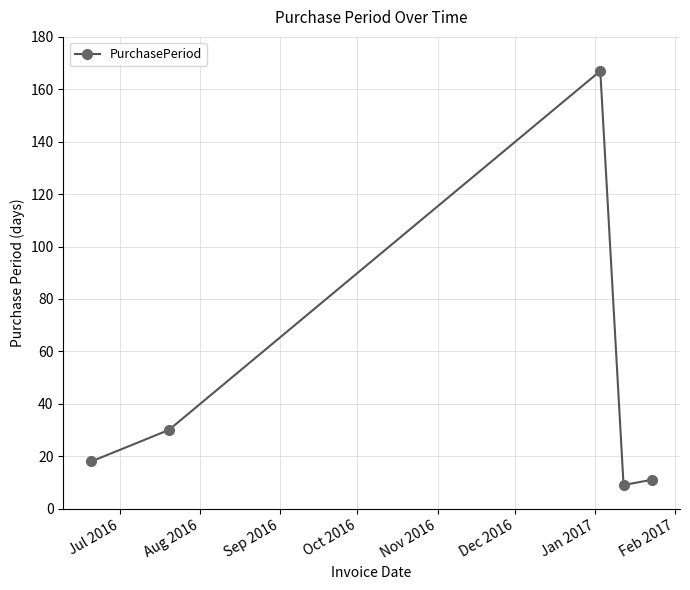

What is the sum of all values?

235